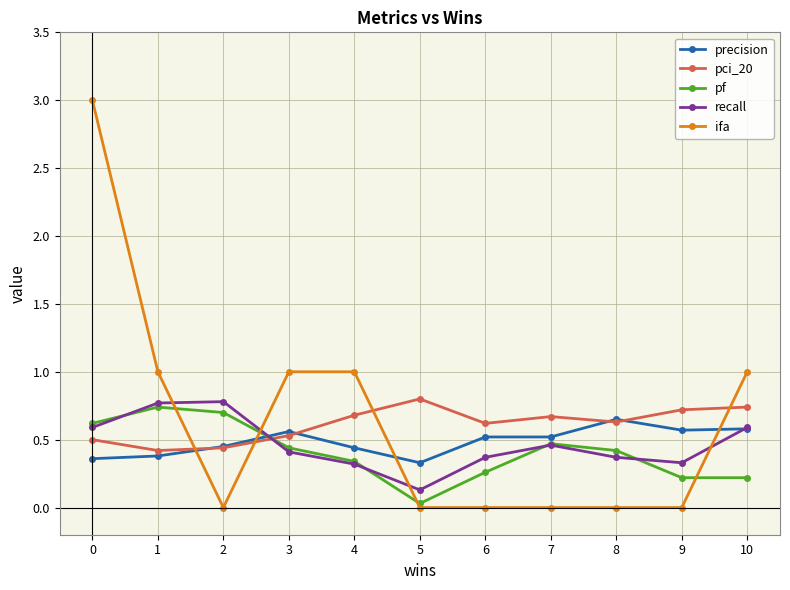

Which series ends up on top after the final intersection of ifa and pci_20?

ifa